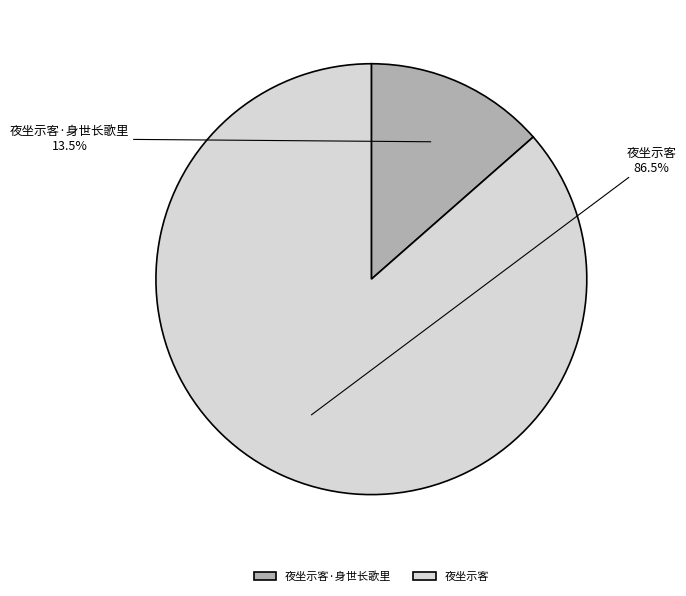

What portion of the pie excludes 夜坐示客·身世长歌里?

86.5%